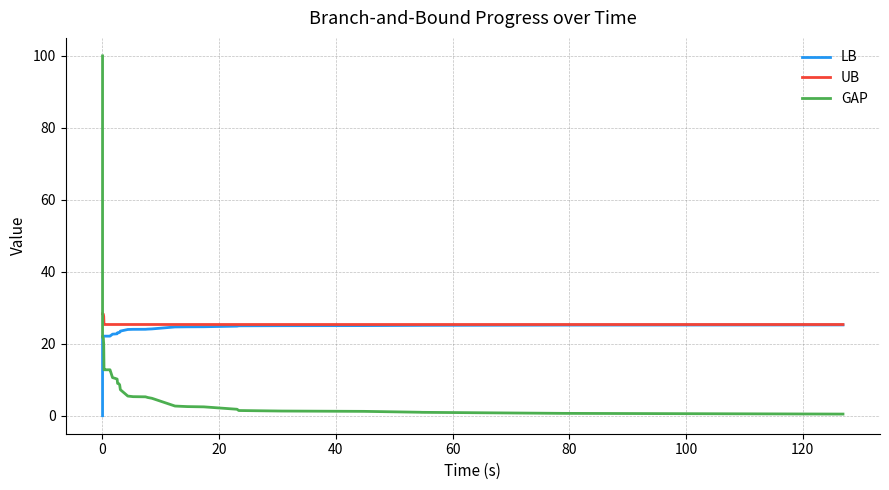

Rank the series by their average value, from lowest to highest.

GAP, LB, UB